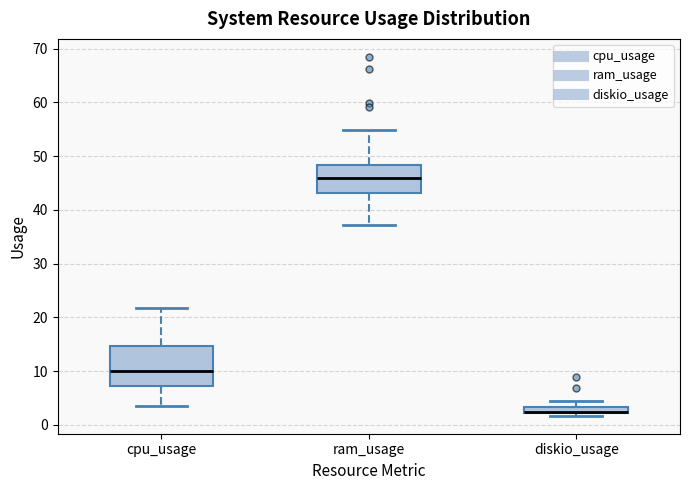

Which box's median line is the highest?

ram_usage